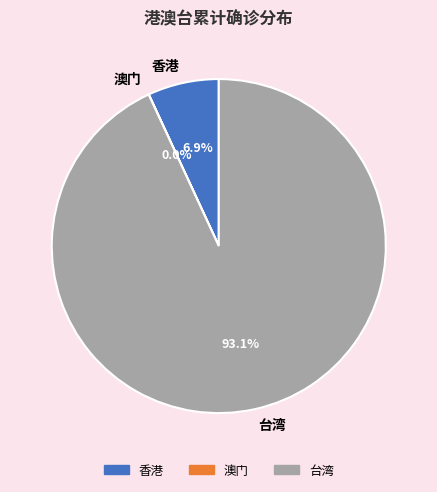

Which category has the biggest portion of the pie?

台湾